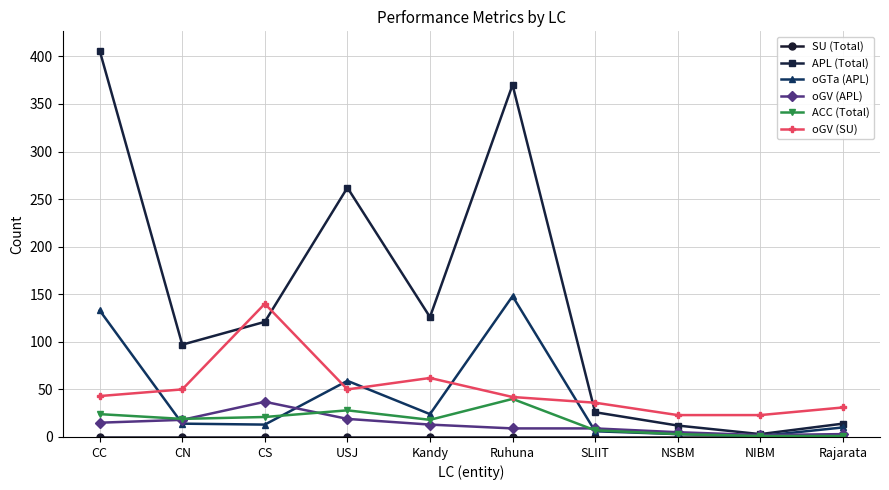

In APL (Total), how many points are higher than both neighbors (excluding endpoints)?

2